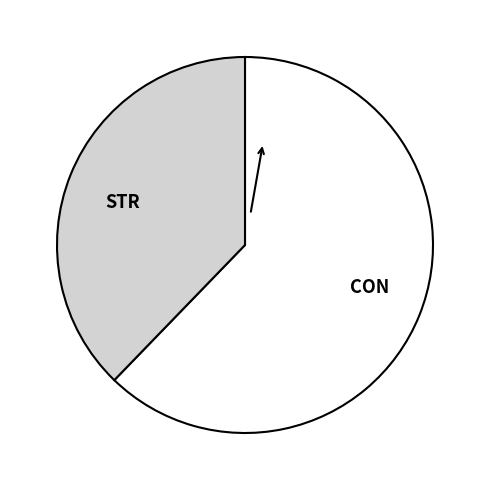

Rank the categories by value from highest to lowest.

CON, STR